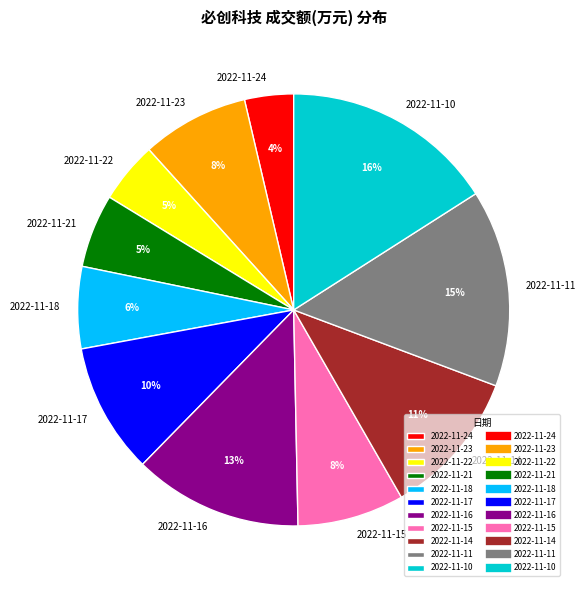

Is the sum of 2022-11-10 and 2022-11-22 greater than half?

No